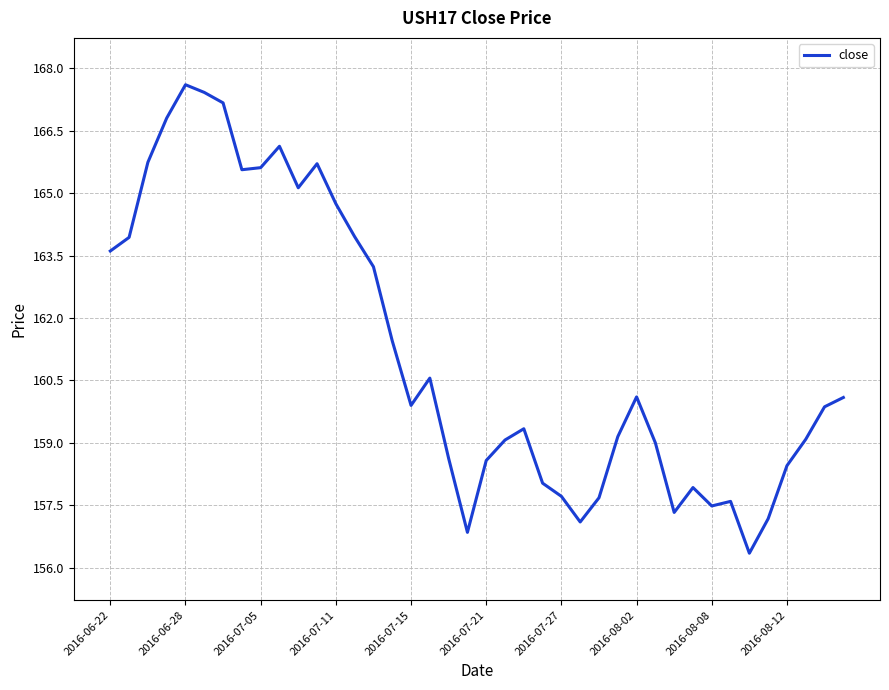

What is the maximum value shown in the chart?

167.6